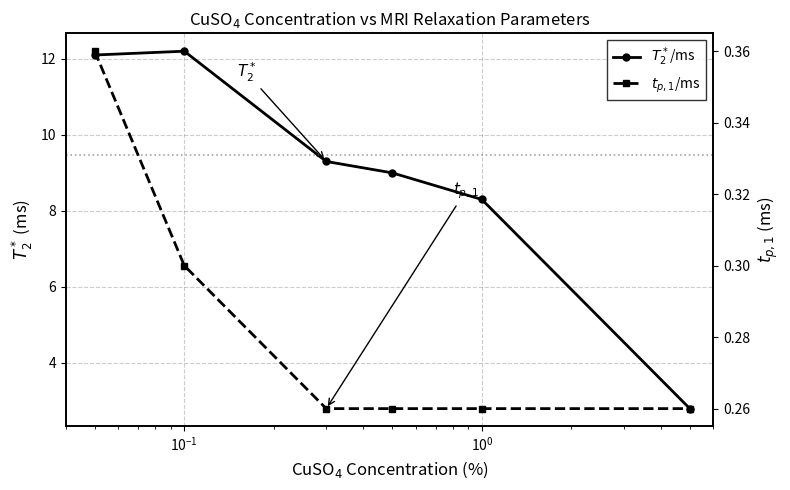

True or false: $T_2^*$/ms has more than 0 interior local peaks.

True